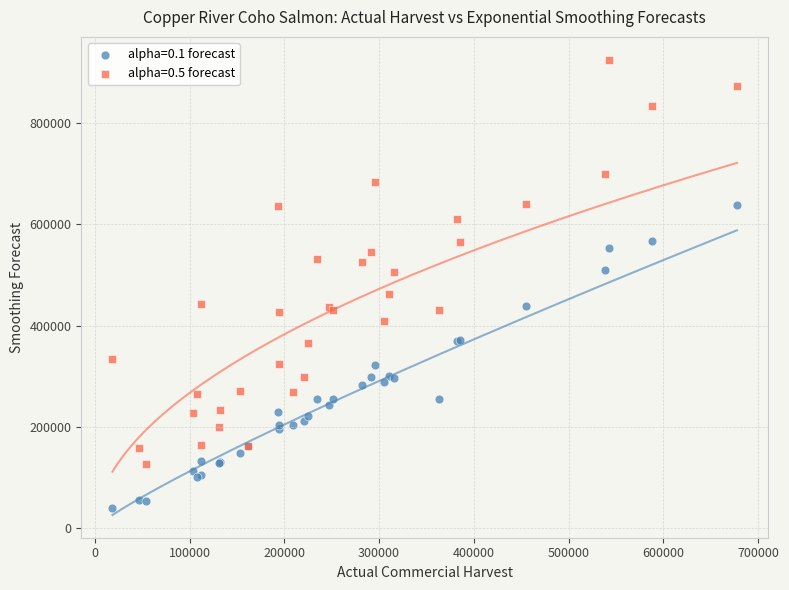

Which series contains the lowest Y value?

alpha=0.1 forecast